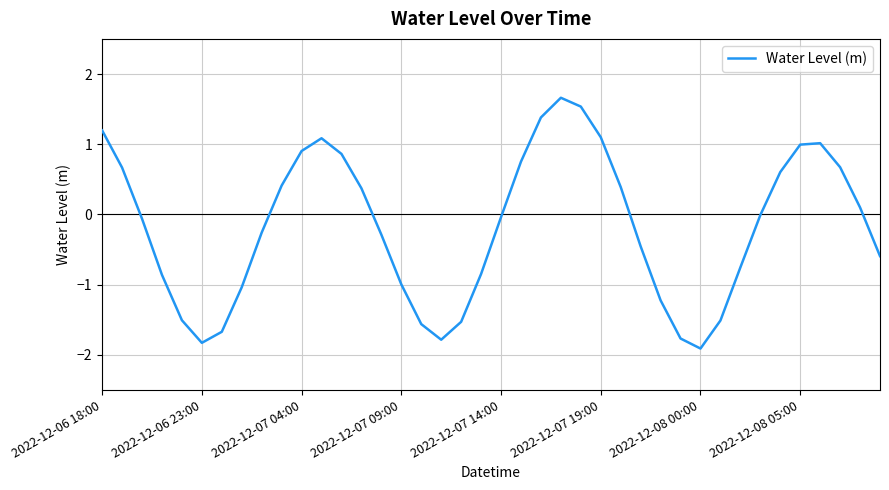

What is the maximum value shown in the chart?

1.7